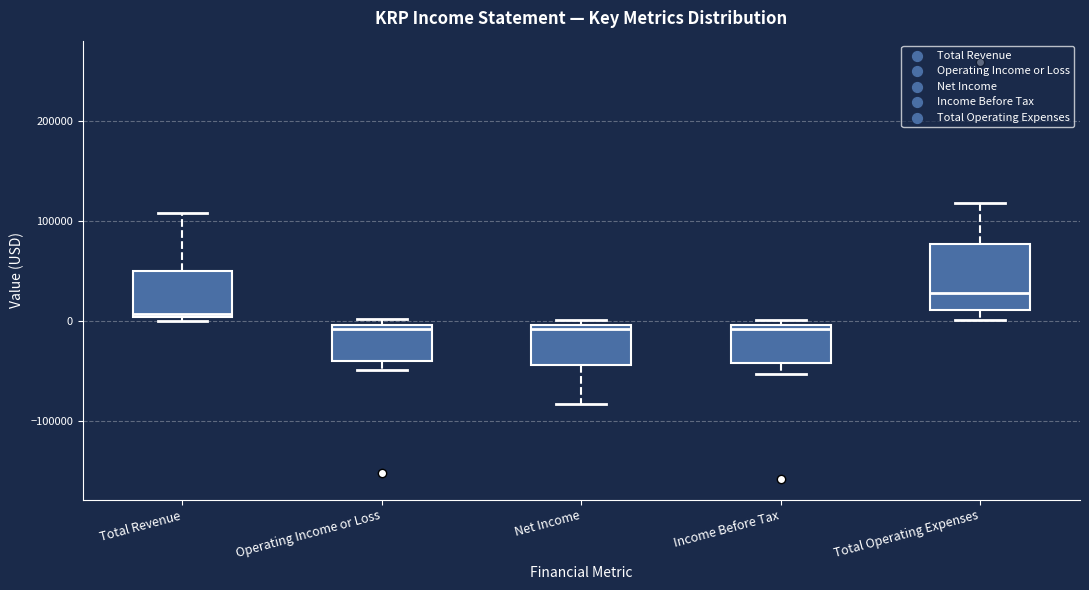

Reading left to right, transcribe this box plot: for each box, give where its median line is, the range the box spans, and where its two whiskers end, as read against the y-axis. The values are not printed on the chart, so give them approximately, as read against the axis.

Total Revenue: median 10000, box 0 to 50000, whiskers 0 (just below the box's lower edge) to 110000
Operating Income or Loss: median -10000, box -40000 to 0, whiskers -50000 to 0 (just above the box's upper edge)
Net Income: median -10000, box -40000 to 0, whiskers -80000 to 0 (just above the box's upper edge)
Income Before Tax: median -10000, box -40000 to 0, whiskers -50000 to 0 (just above the box's upper edge)
Total Operating Expenses: median 30000, box 10000 to 80000, whiskers 0 to 120000